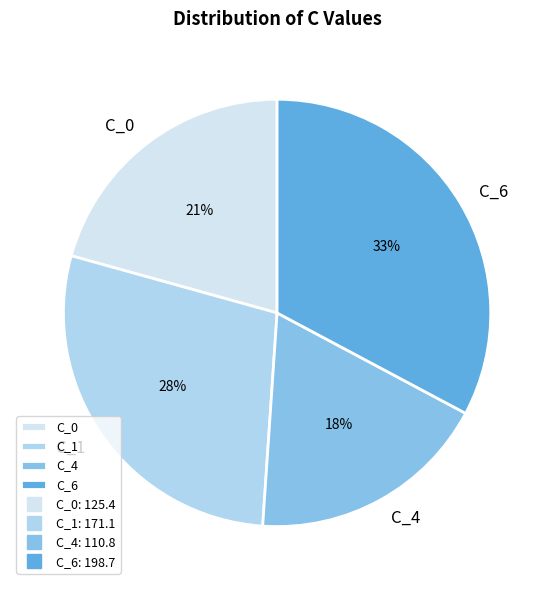

The C_4 slice represents 31% of the pie. True or false?

False